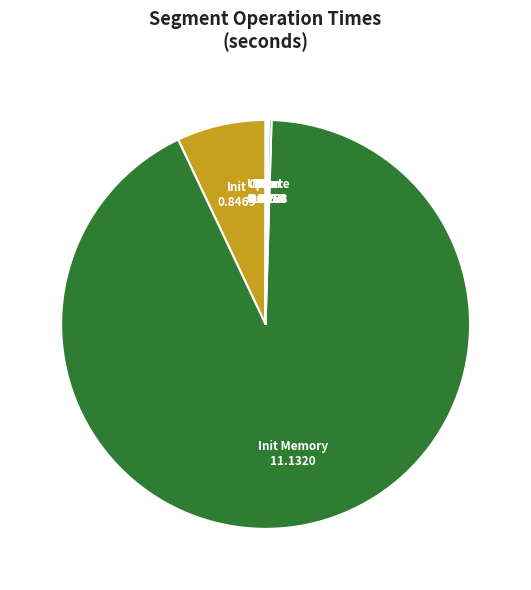

Is it true that Init Memory is 92% of the pie?

True